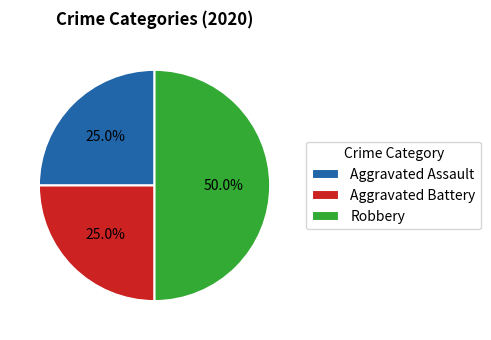

To the nearest percent, what is the average slice percentage?

33%